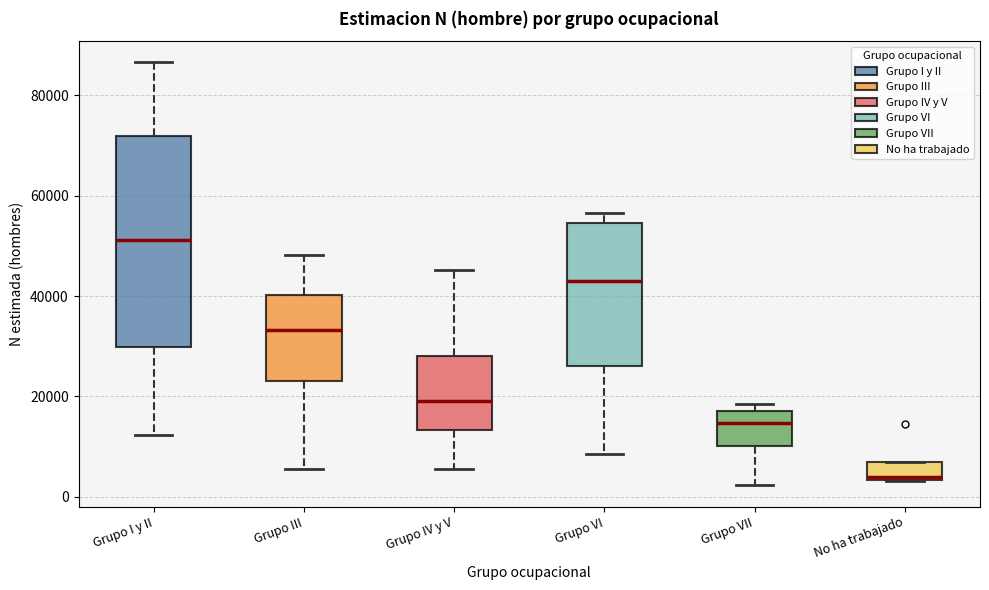

Where does the upper whisker of the box for Grupo III end on the y-axis? The values are not printed on the chart, so give them approximately, as read against the axis.

48000